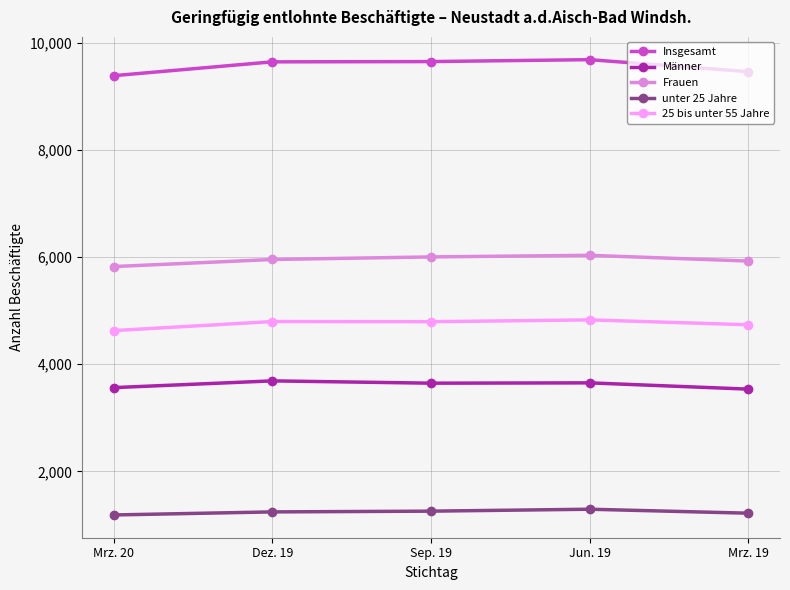

True or false: Männer and Insgesamt cross at least once.

False